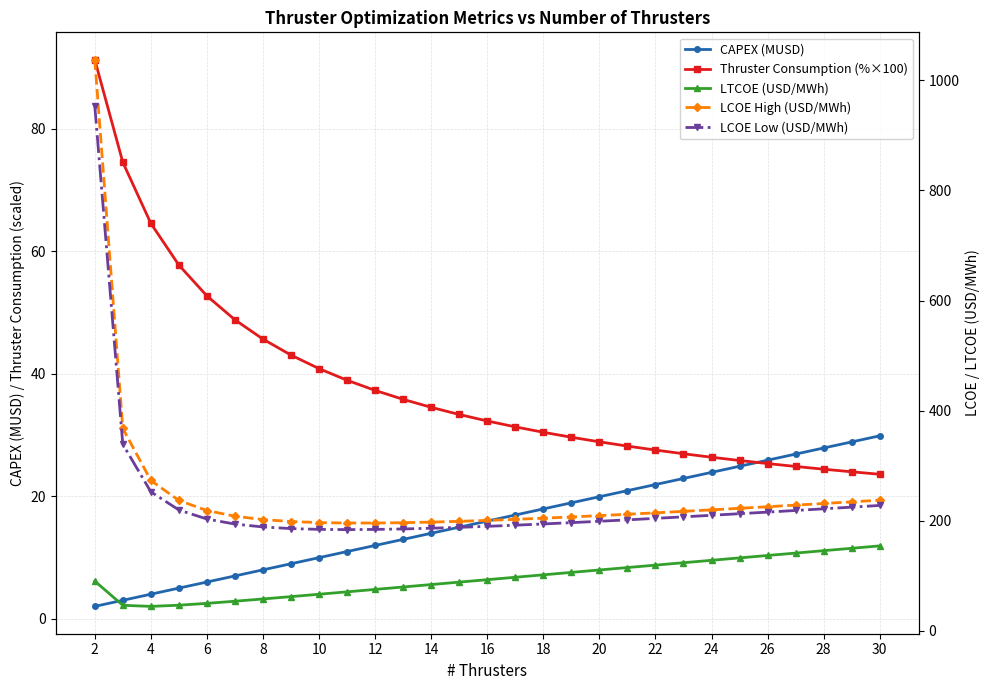

What is the minimum value for Thruster Consumption (%×100)?

23.6